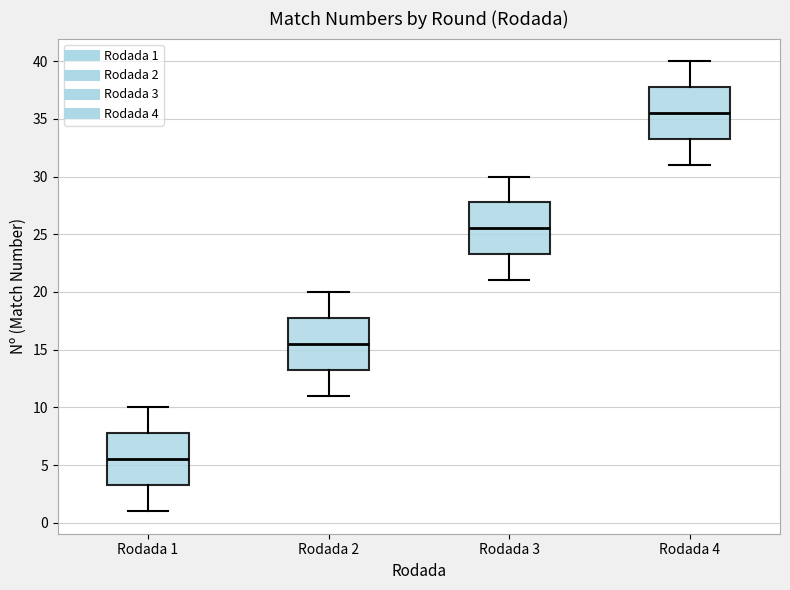

Reading left to right, transcribe this box plot: for each box, give where its median line is, the range the box spans, and where its two whiskers end, as read against the y-axis. The values are not printed on the chart, so give them approximately, as read against the axis.

Rodada 1: median 5.5, box 3.5 to 8.0, whiskers 1.0 to 10.0
Rodada 2: median 15.5, box 13.5 to 18.0, whiskers 11.0 to 20.0
Rodada 3: median 25.5, box 23.5 to 28.0, whiskers 21.0 to 30.0
Rodada 4: median 35.5, box 33.5 to 38.0, whiskers 31.0 to 40.0